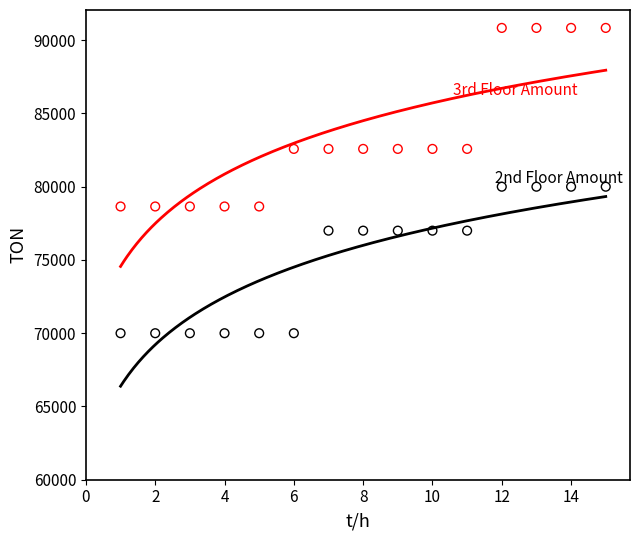

At which category is the sum across all series the highest?

12